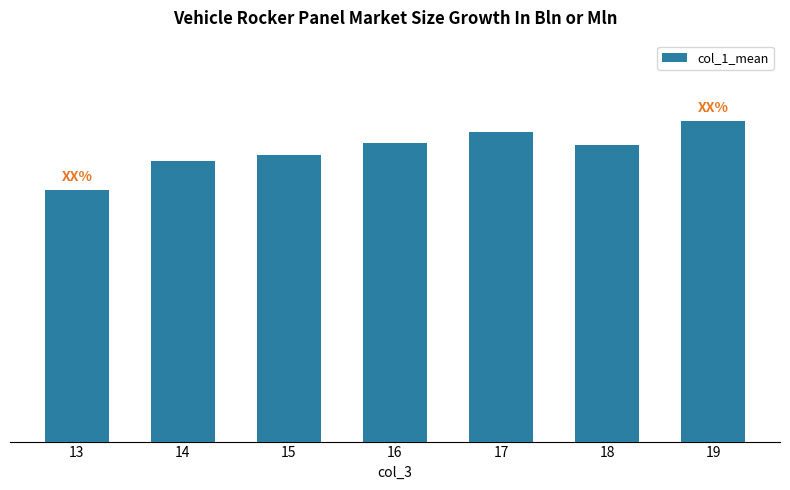

Does the chart contain any negative values?

No